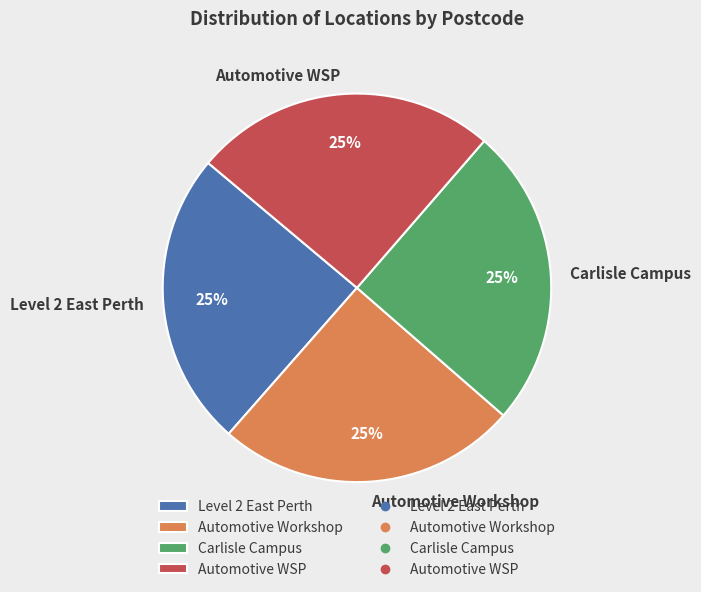

How many segments does this pie chart have?

4